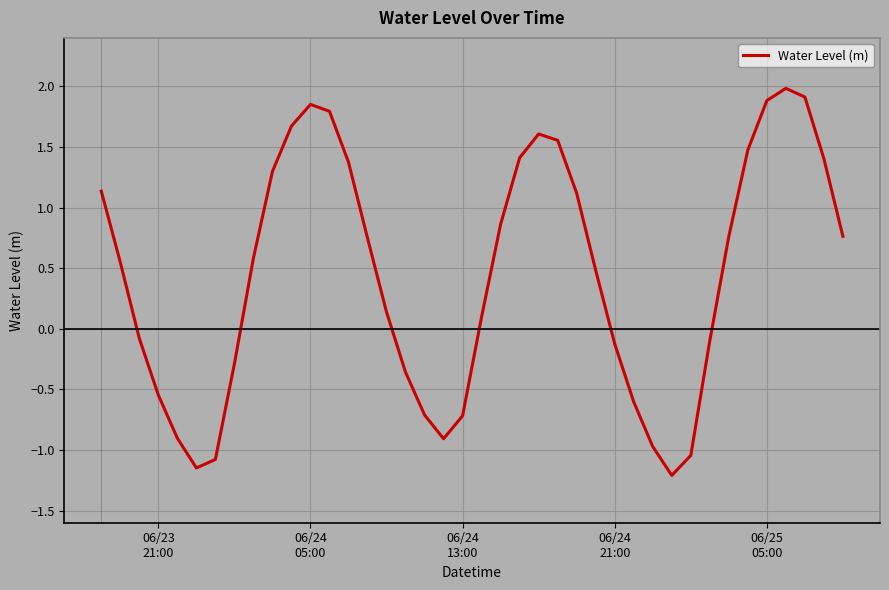

What is the minimum value shown in the chart?

-1.2